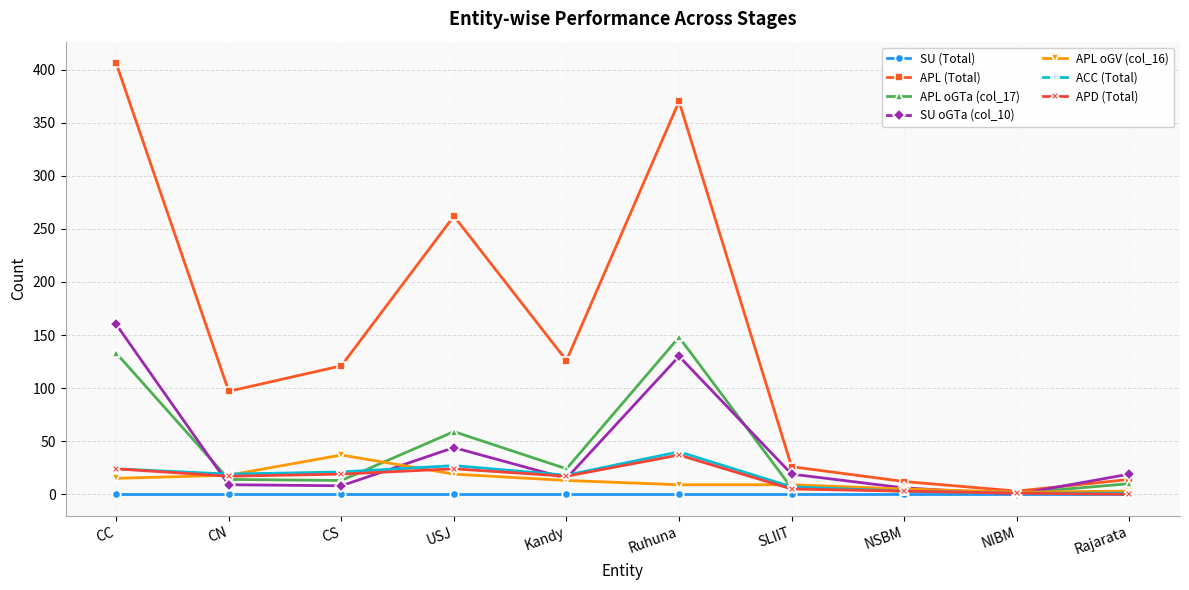

What is the difference between the highest and lowest values at CN?

97